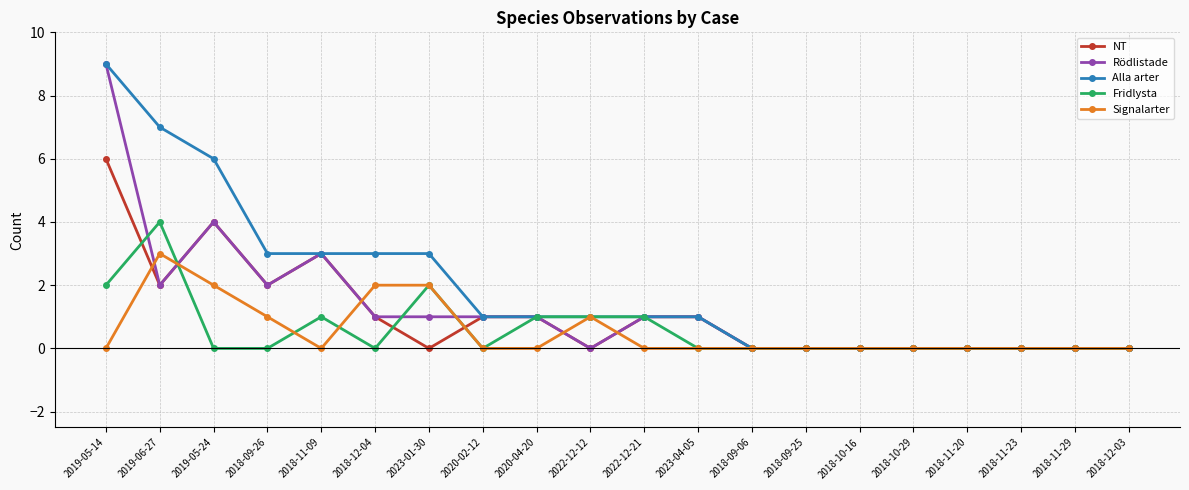

Between 2019-05-14 and 2022-12-12, which series saw the biggest shift?

Rödlistade